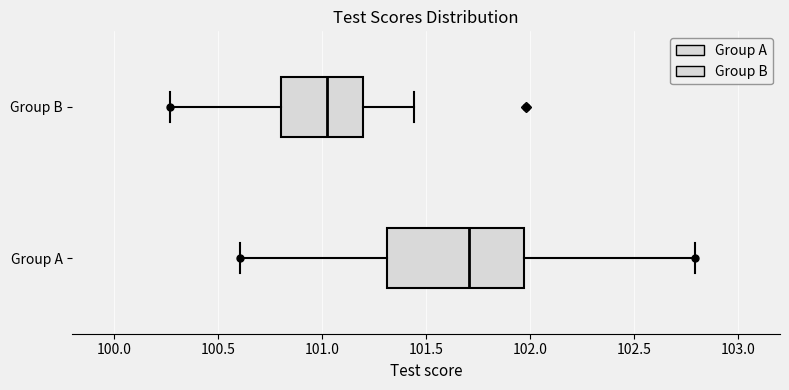

Which box's median line is the furthest to the right?

Group A